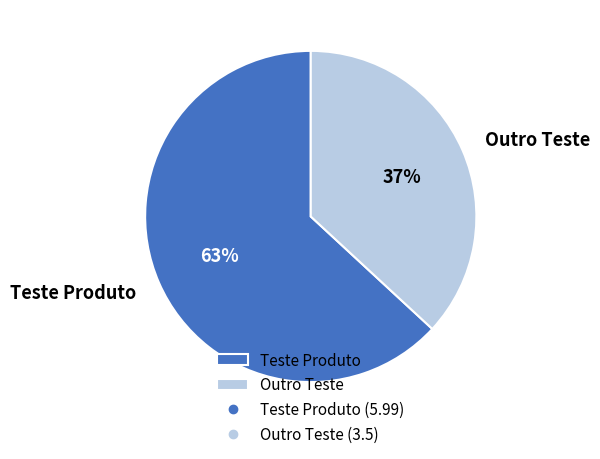

To the nearest percent, what portion does Teste Produto represent?

63%